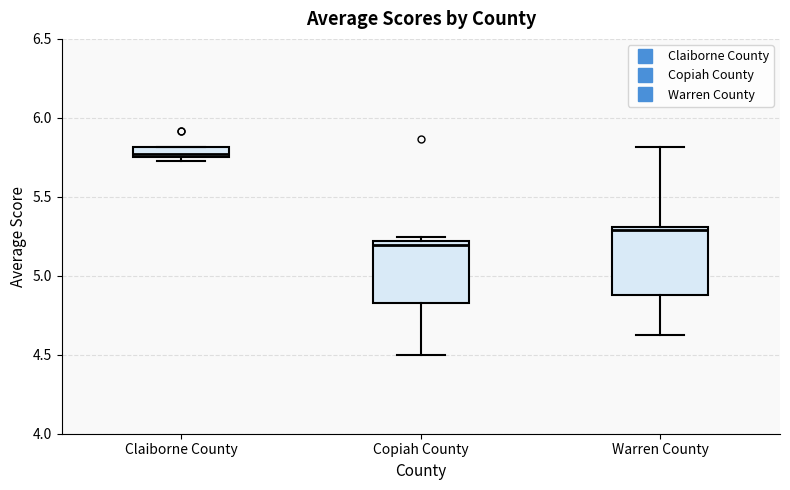

Where does the lower whisker of the box for Copiah County end on the y-axis? The values are not printed on the chart, so give them approximately, as read against the axis.

4.50